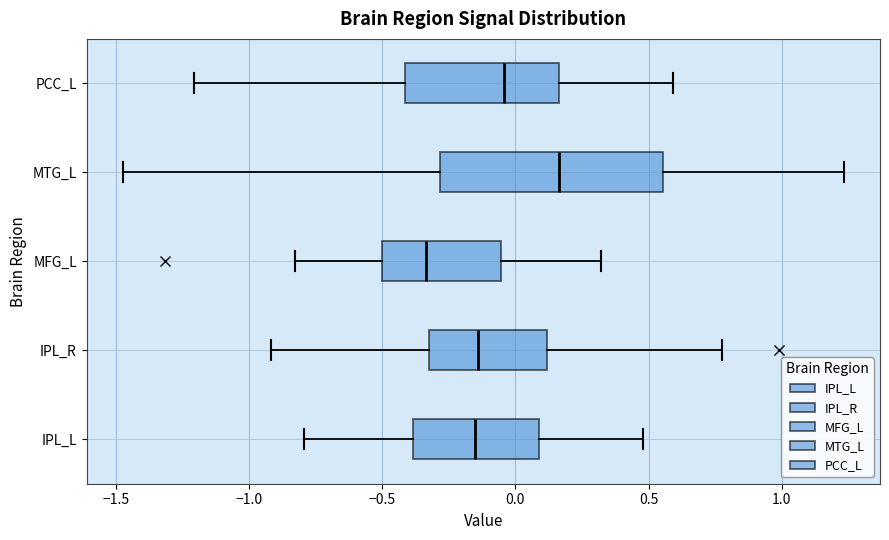

Which box is the widest, from its left edge to its right edge?

MTG_L